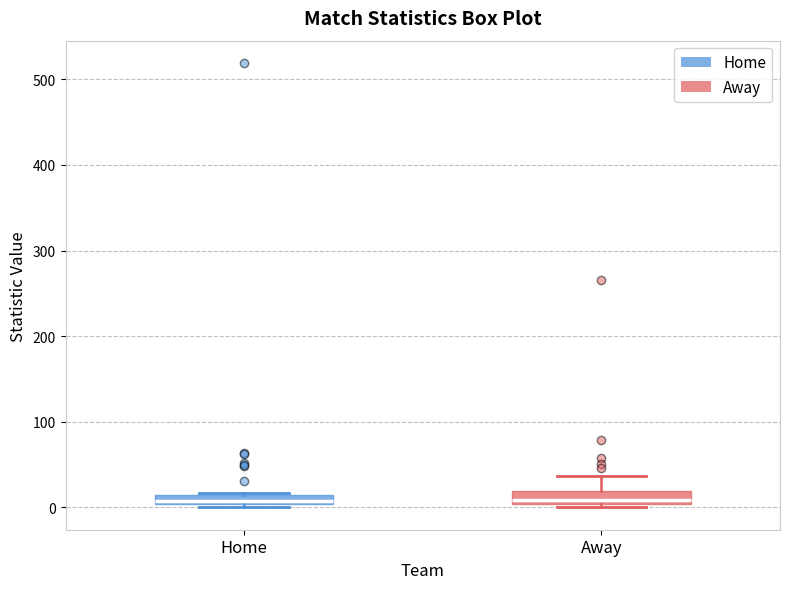

Where does the upper whisker of the box for Away end on the y-axis? The values are not printed on the chart, so give them approximately, as read against the axis.

40